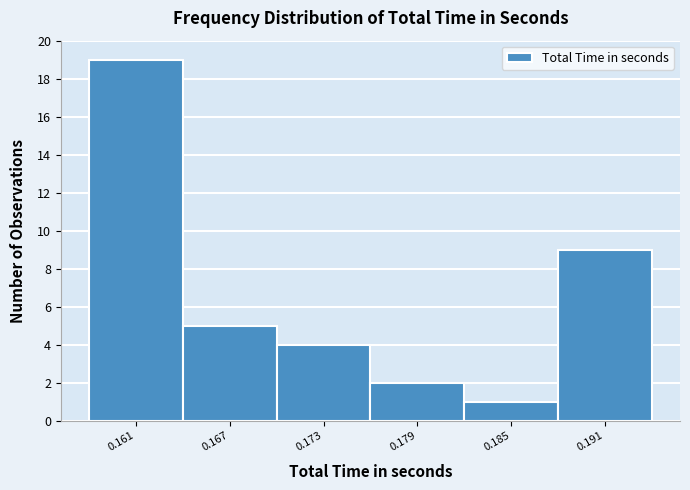

Reading left to right, transcribe all the data shown in this chart.

19	5	4	2	1	9